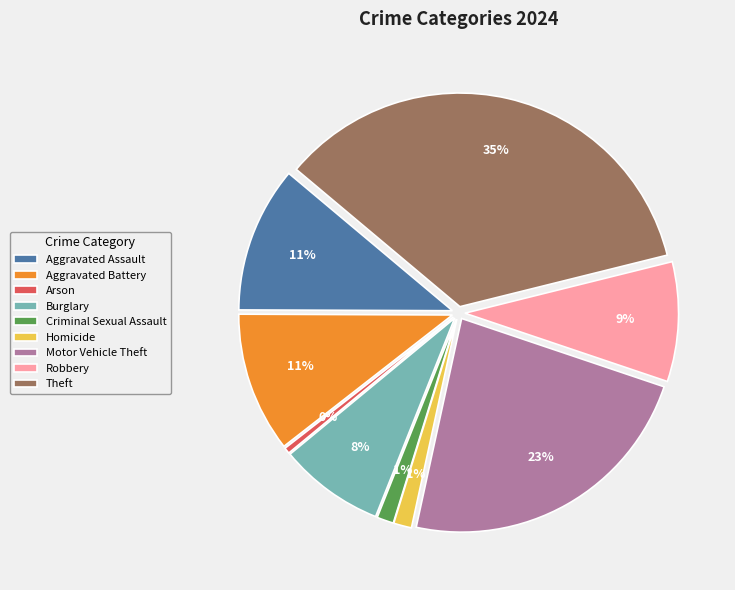

How many segments does this pie chart have?

9